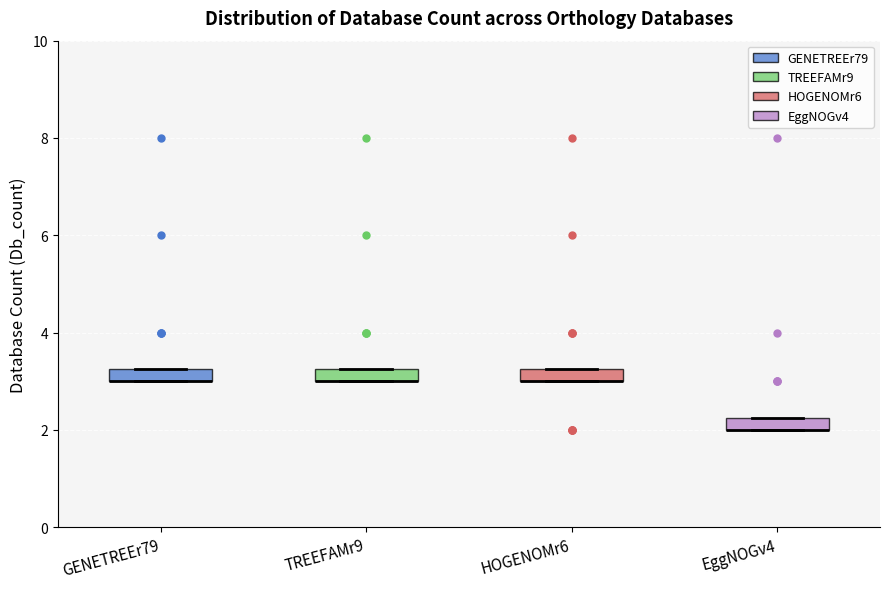

Where is the lower edge of the box for EggNOGv4 on the y-axis? The values are not printed on the chart, so give them approximately, as read against the axis.

2.0